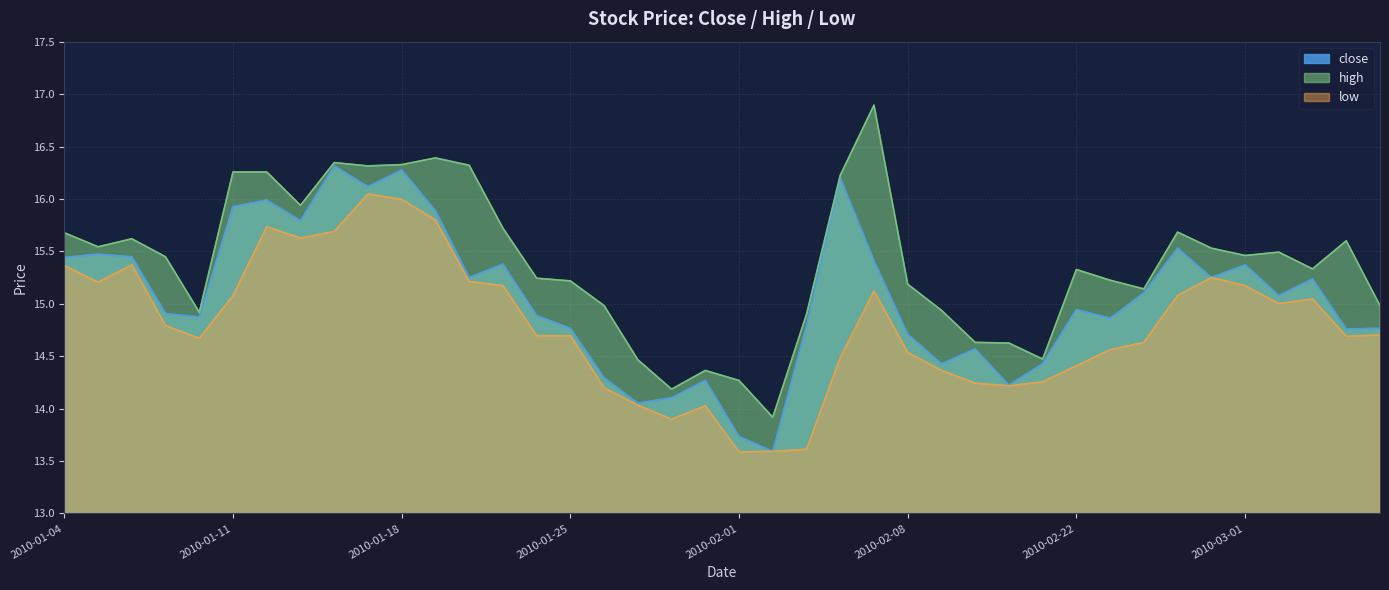

What are all the series names shown in the legend?

close, high, low